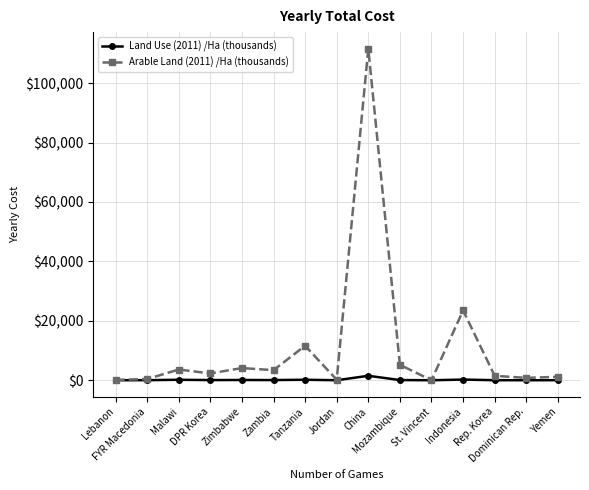

Read the Land Use (2011) /Ha (thousands) value at Zambia.

59.0